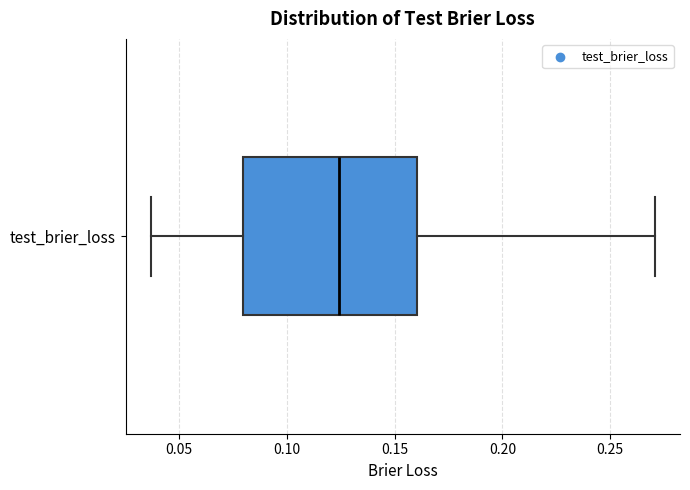

Where does the median line of the box for test_brier_loss sit on the x-axis? The values are not printed on the chart, so give them approximately, as read against the axis.

0.125